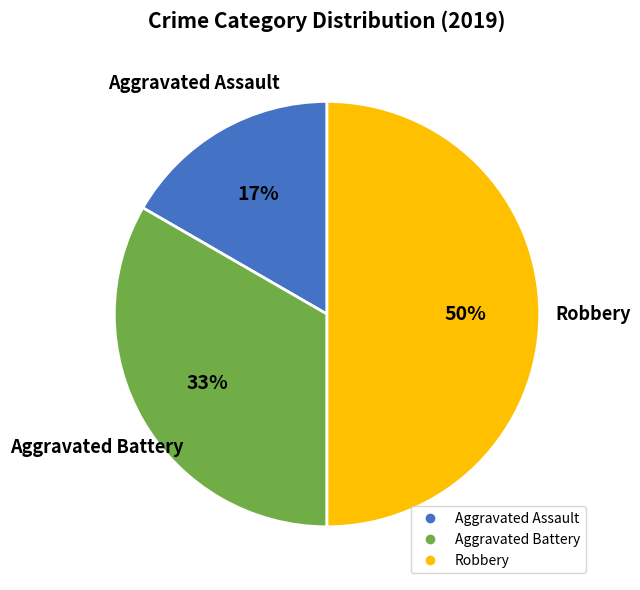

Is it true that Aggravated Battery is 24% of the pie?

False